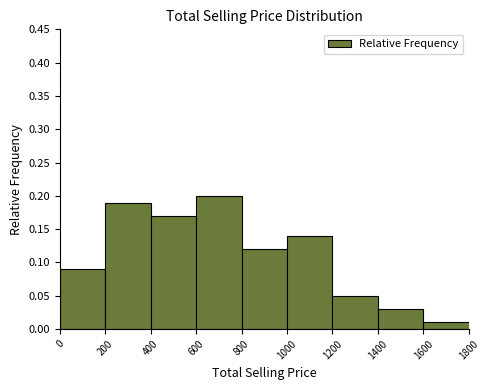

Reading left to right, list every bar in this chart as the range it spans on the x-axis followed by its height. The values are not printed on the chart, so give them approximately, as read against the axis.

0 to 200: 0.09
200 to 400: 0.19
400 to 600: 0.17
600 to 800: 0.20
800 to 1000: 0.12
1000 to 1200: 0.14
1200 to 1400: 0.05
1400 to 1600: 0.03
1600 to 1800: 0.01